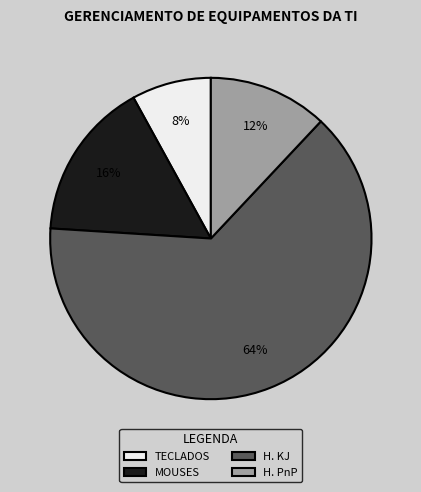

Between H. PnP and H. KJ, which is larger?

H. KJ